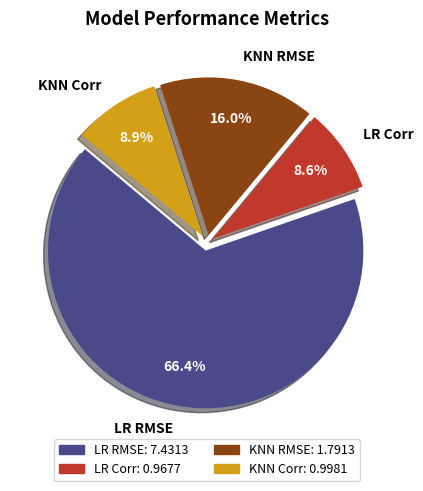

True or false: LR Corr accounts for 9% of the total.

True